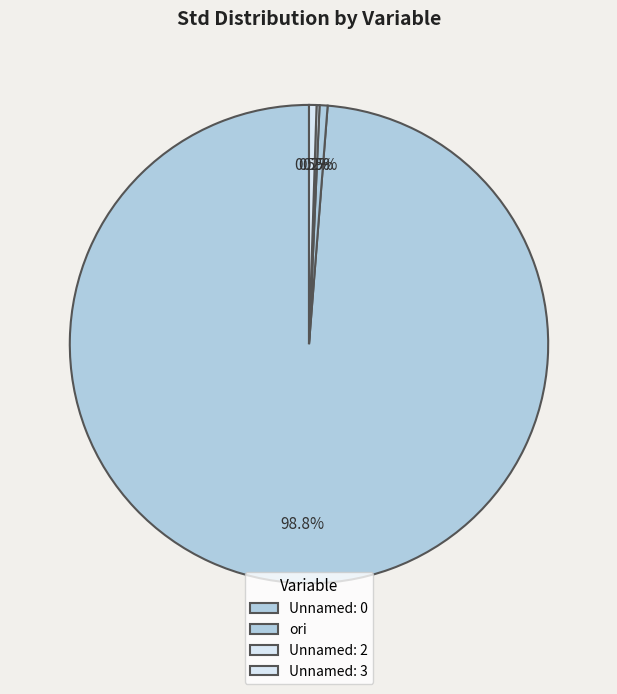

How much of the chart is everything except ori?

99.5%